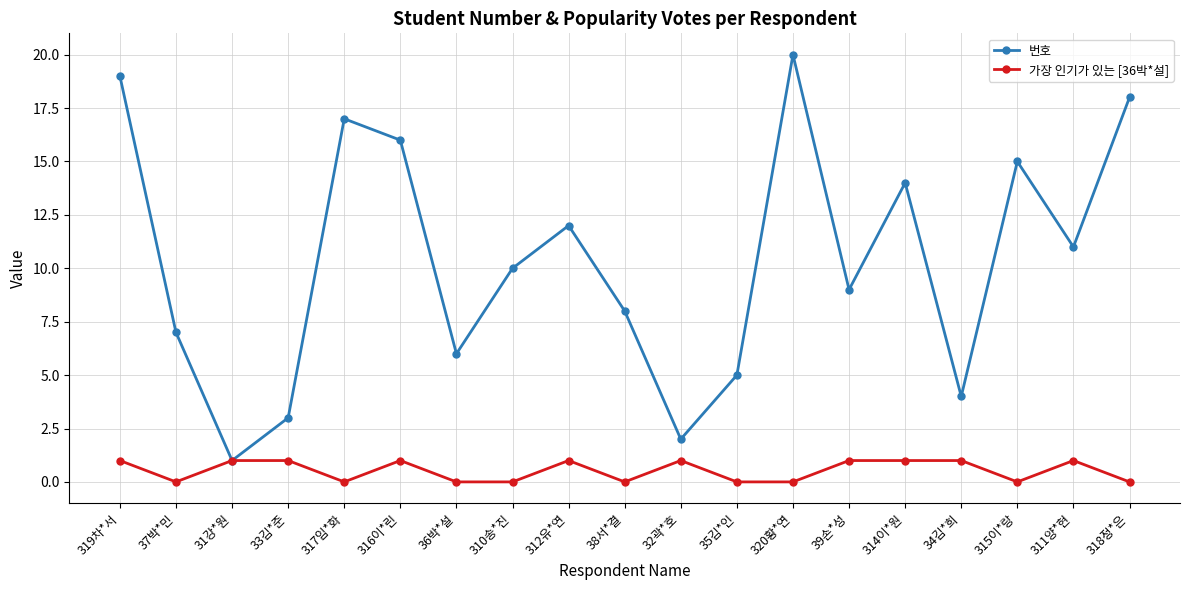

What is the difference between the maximum and minimum values in the 가장 인기가 있는 [36박*설] series?

1